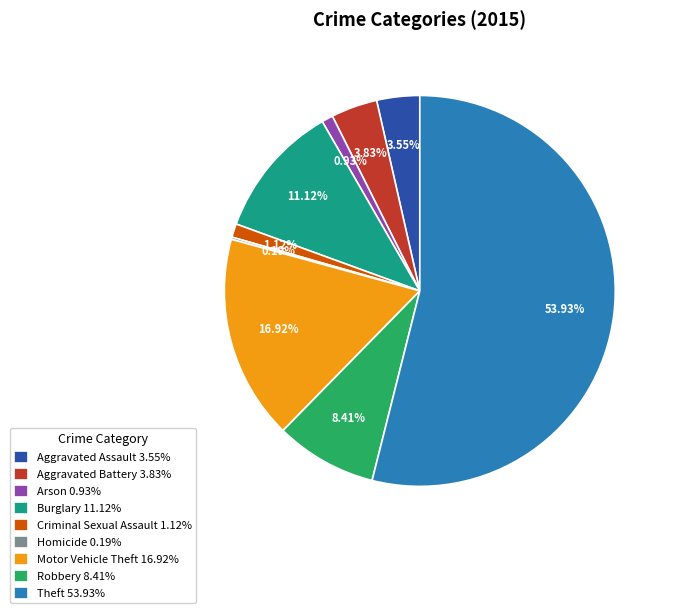

Is it true that Criminal Sexual Assault is 1% of the pie?

True